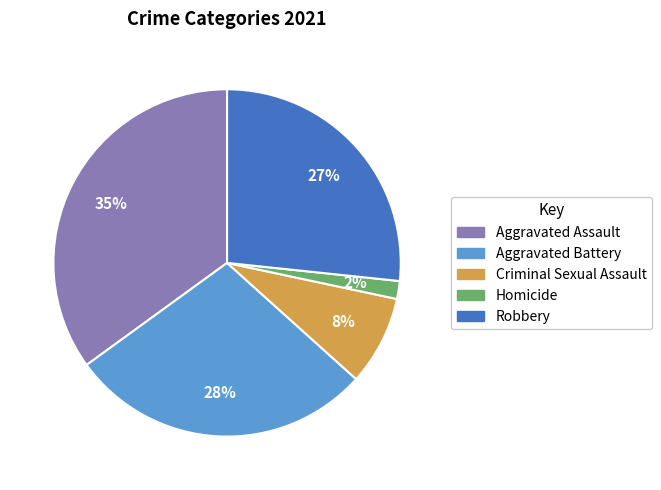

Is there any slice that represents more than half of the pie?

No